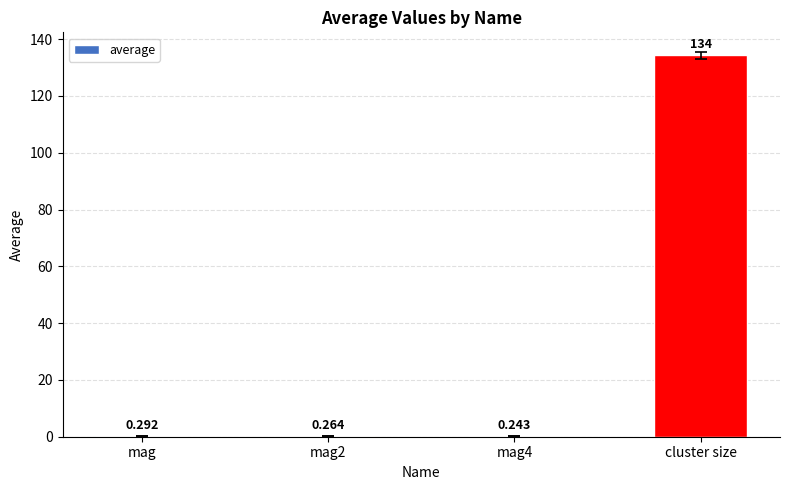

Are the bars horizontal?

No